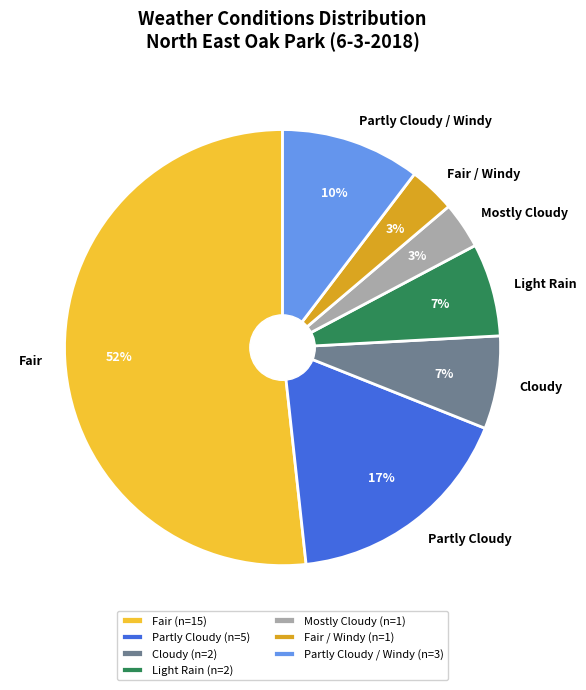

The Cloudy slice represents 7% of the pie. True or false?

True